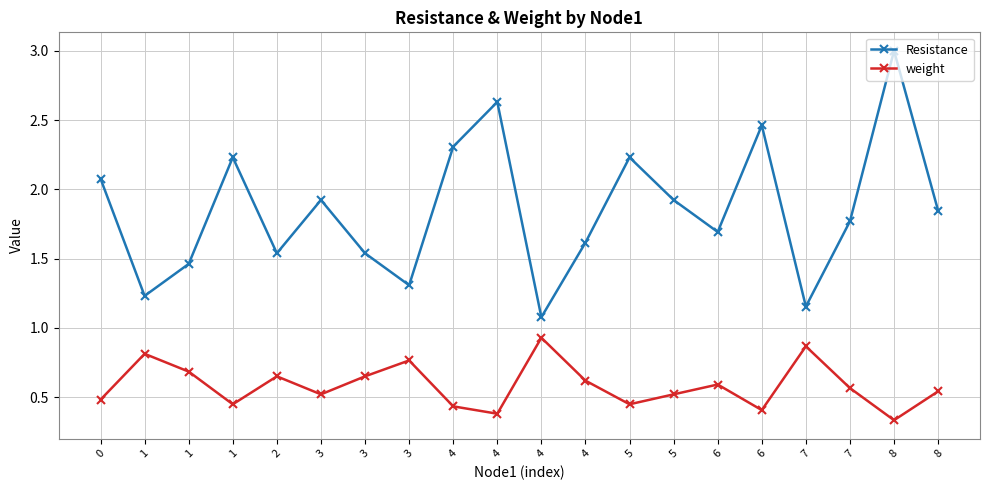

What is the highest value of the Resistance series?

3.0